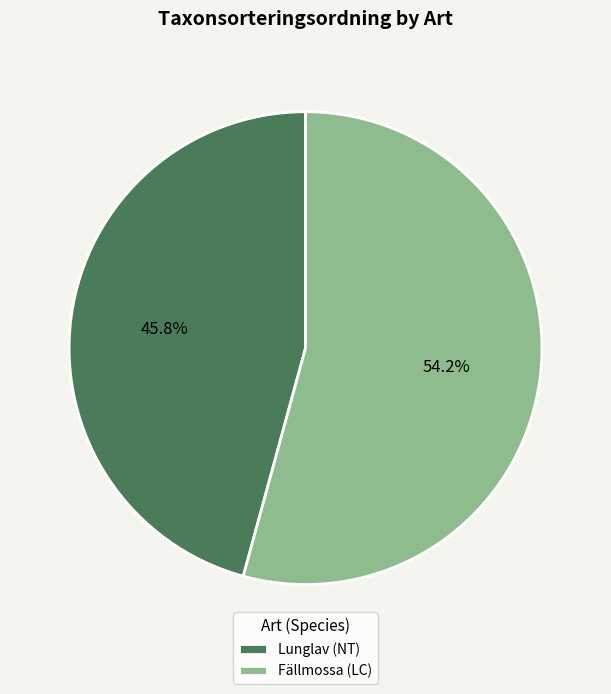

Does any single category account for the majority?

Yes